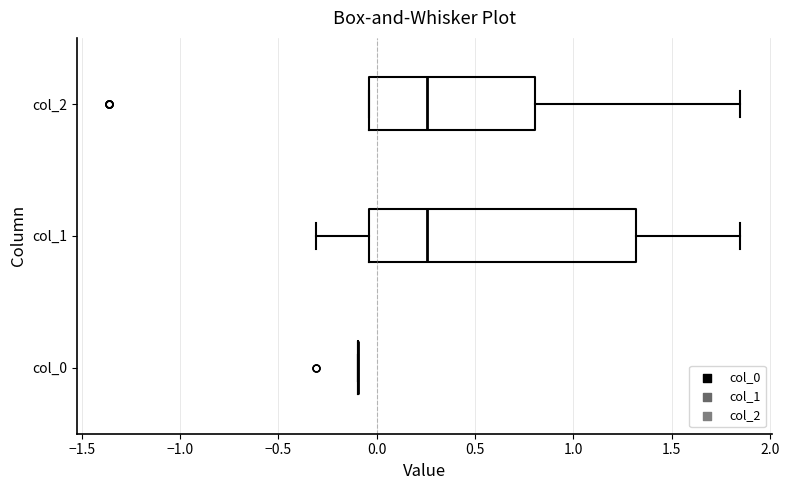

Reading bottom to top, transcribe this box plot: for each box, give where its median line is, the range the box spans, and where its two whiskers end, as read against the x-axis. The values are not printed on the chart, so give them approximately, as read against the axis.

col_0: box collapsed to a line at -0.10, whiskers -0.10 to -0.10
col_1: median 0.25, box -0.05 to 1.30, whiskers -0.30 to 1.85
col_2: median 0.25, box -0.05 to 0.80, whiskers -0.05 to 1.85